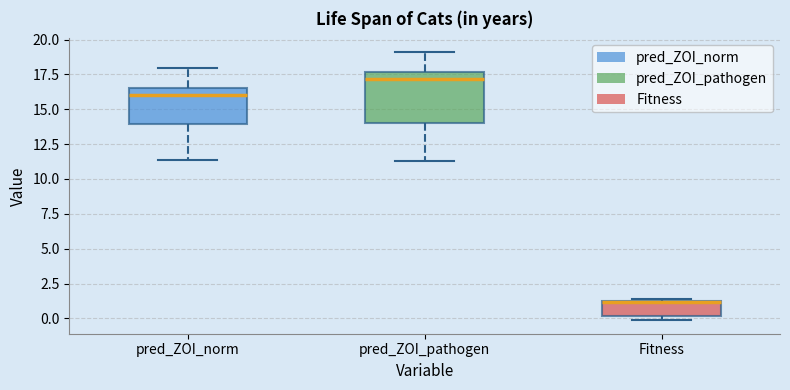

Reading left to right, read every box against the y-axis: the position of its median line, the range the box covers, and the ends of its whiskers. The values are not printed on the chart, so give them approximately, as read against the axis.

pred_ZOI_norm: median 16.0, box 14.0 to 16.5, whiskers 11.5 to 18.0
pred_ZOI_pathogen: median 17.0, box 14.0 to 17.5, whiskers 11.5 to 19.0
Fitness: median 1.0 (drawn on the box's upper edge), box 0.0 to 1.0, whiskers 0.0 (just below the box's lower edge) to 1.5